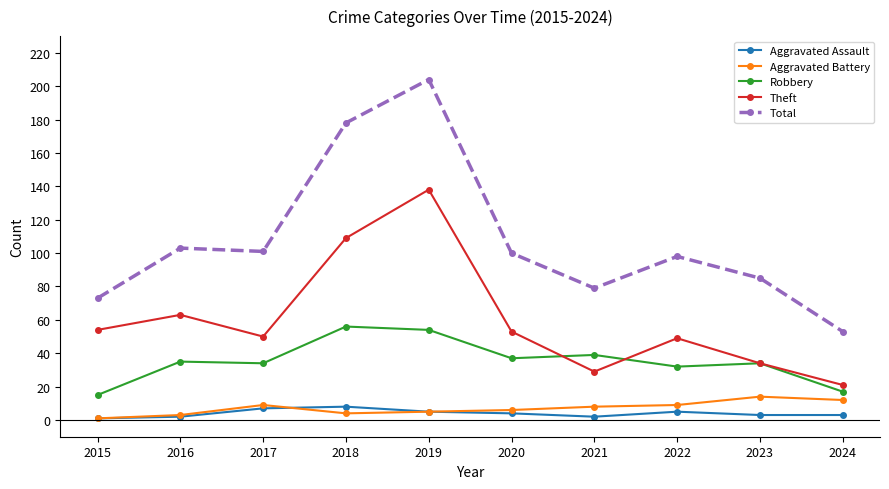

Which series has the widest spread of values?

Total